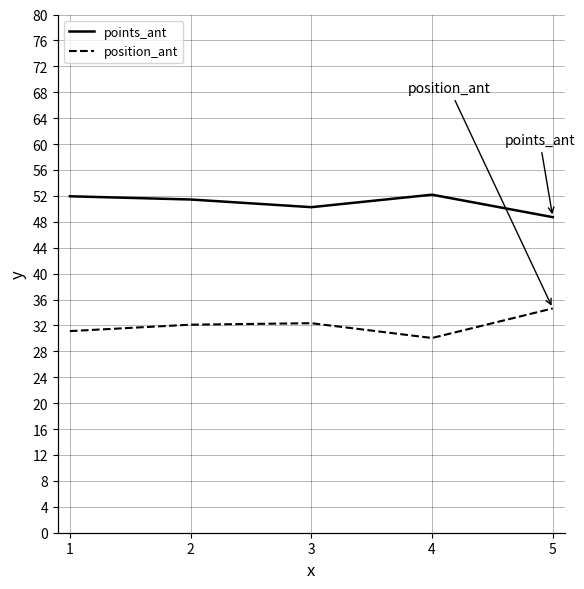

True or false: position_ant and points_ant cross at least once.

False